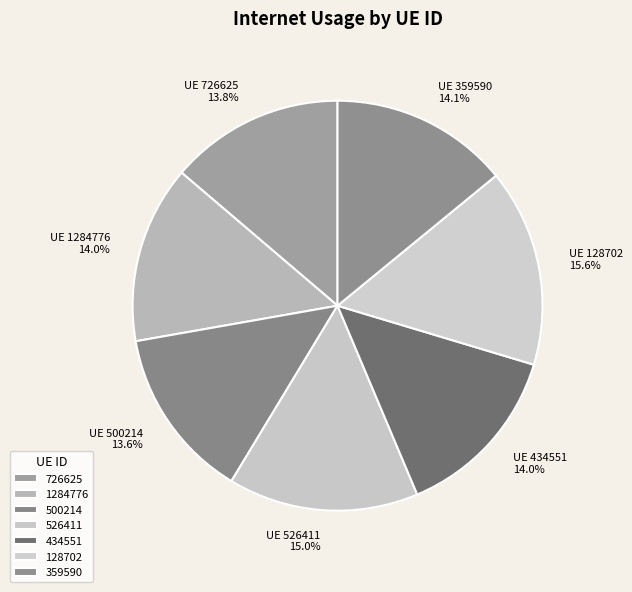

Is there a majority slice in this chart?

No